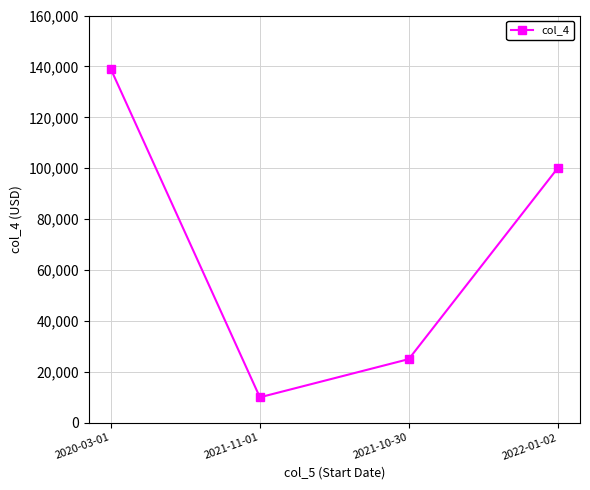

True or false: the data shows 7709 at 2021-10-30.

False